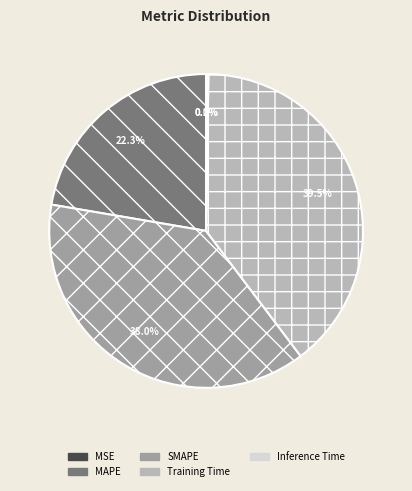

Approximately how many times larger is the value at SMAPE compared to Training Time?

1.0